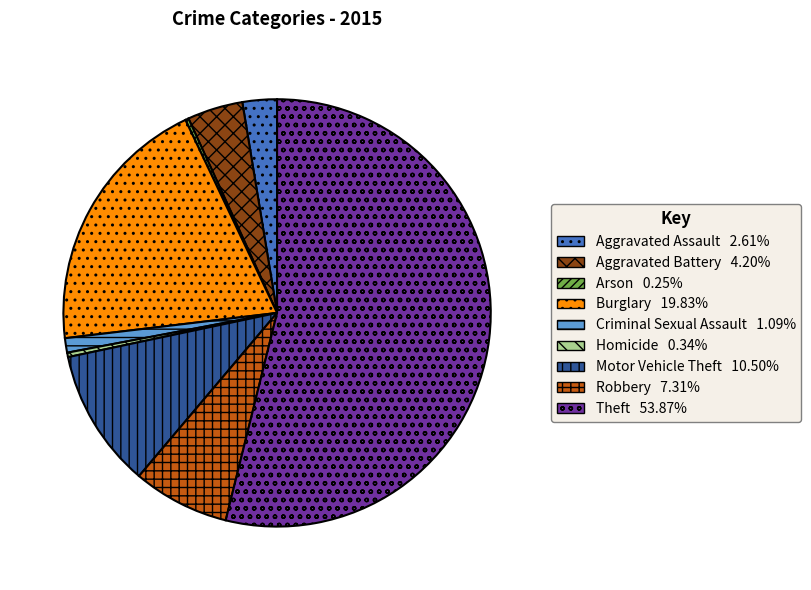

Is there a majority slice in this chart?

Yes